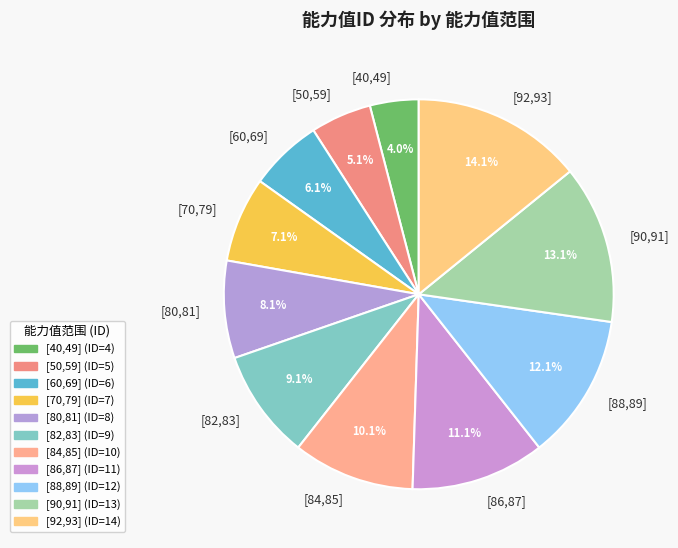

Which slice is the smallest?

[40,49]